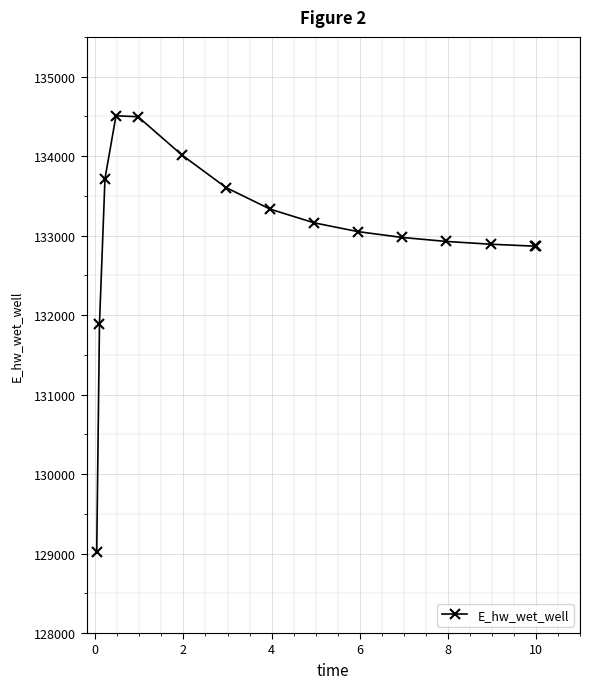

What is the smallest value displayed?

129025.5